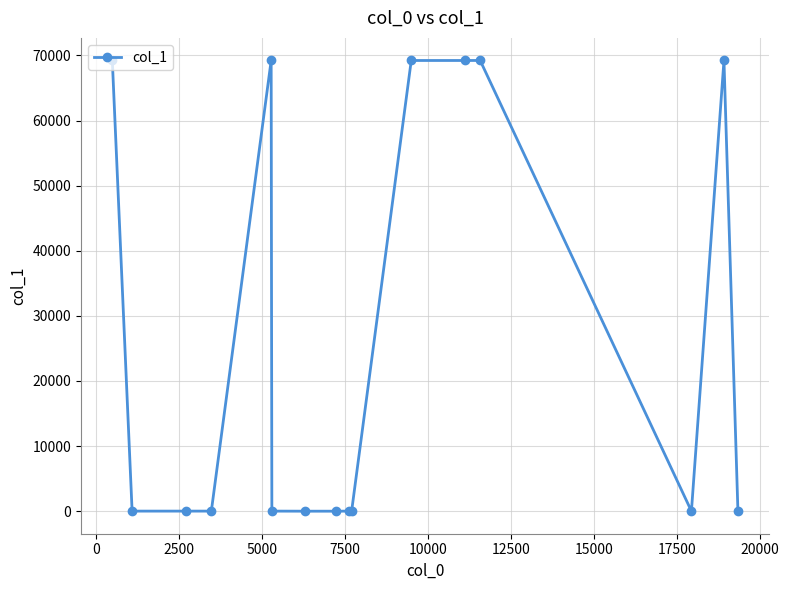

What is the smallest value displayed?

7